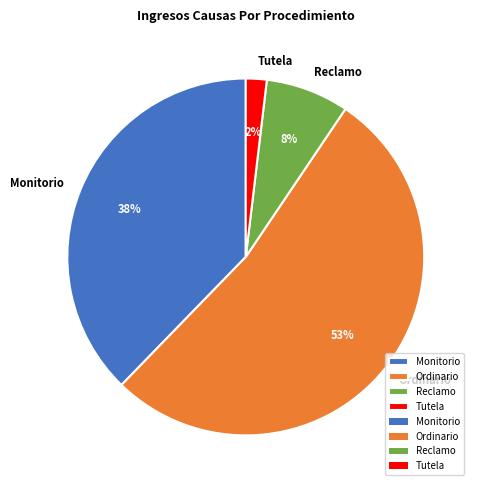

The Tutela slice represents 2% of the pie. True or false?

True